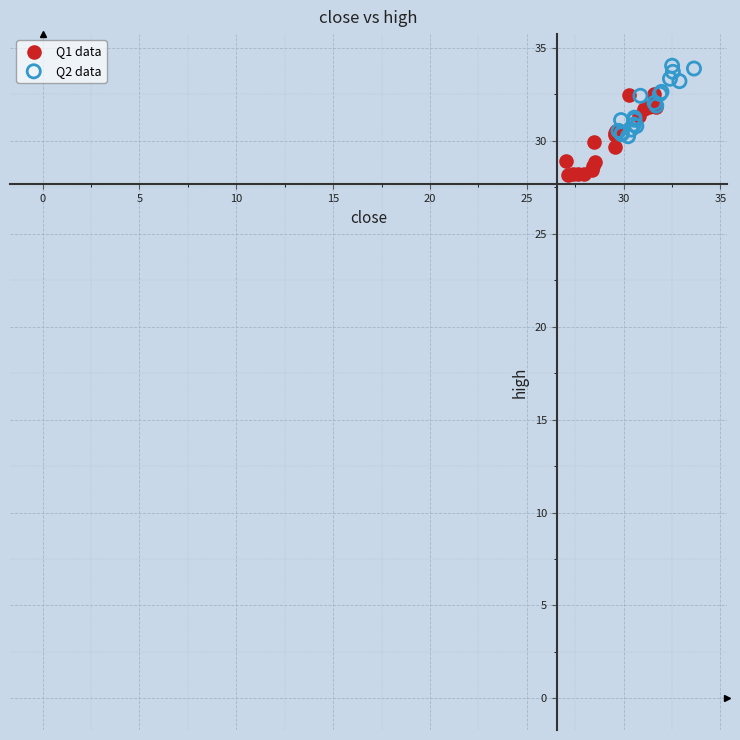

Which series has the largest Y range (max minus min)?

Q1 data